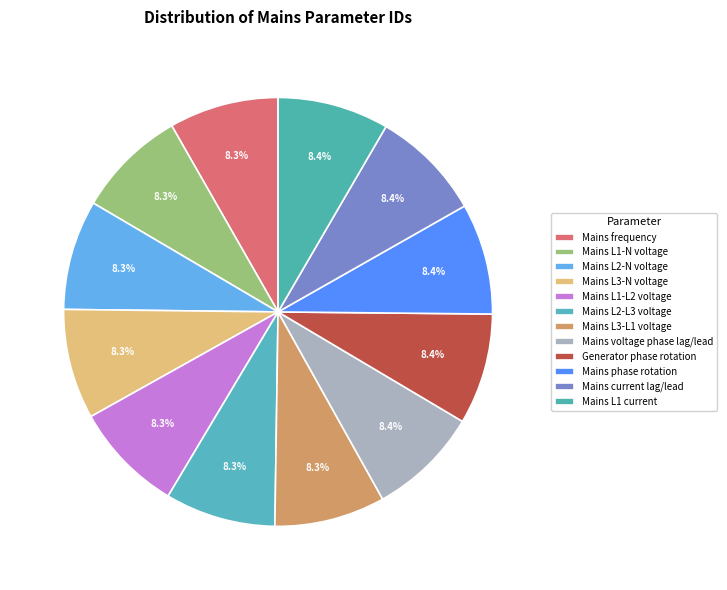

To the nearest percent, what portion does Mains L1 current represent?

8%